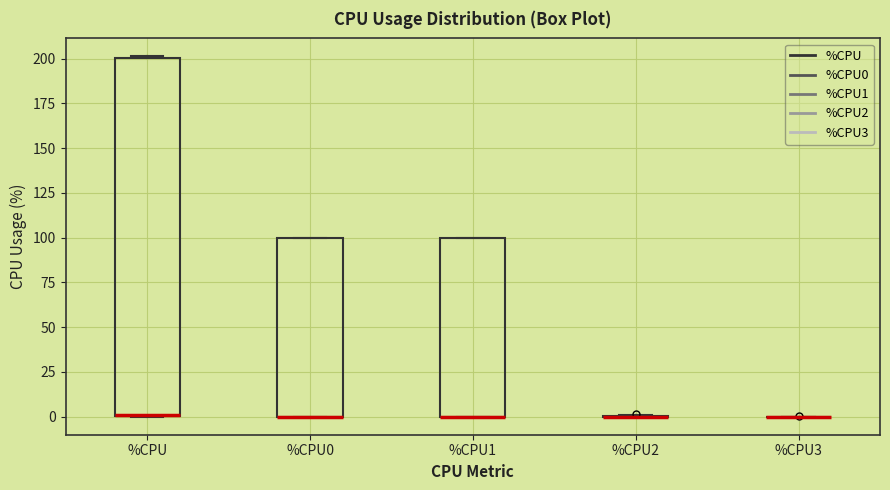

Reading left to right, read every box against the y-axis: the position of its median line, the range the box covers, and the ends of its whiskers. The values are not printed on the chart, so give them approximately, as read against the axis.

%CPU: median 0 (drawn on the box's lower edge), box 0 to 200, whiskers 0 to 200
%CPU0: median 0 (drawn on the box's lower edge), box 0 to 100, whiskers 0 to 100
%CPU1: median 0 (drawn on the box's lower edge), box 0 to 100, whiskers 0 to 100
%CPU2: box collapsed to a line at 0, whiskers 0 to 0
%CPU3: box collapsed to a line at 0, whiskers 0 to 0